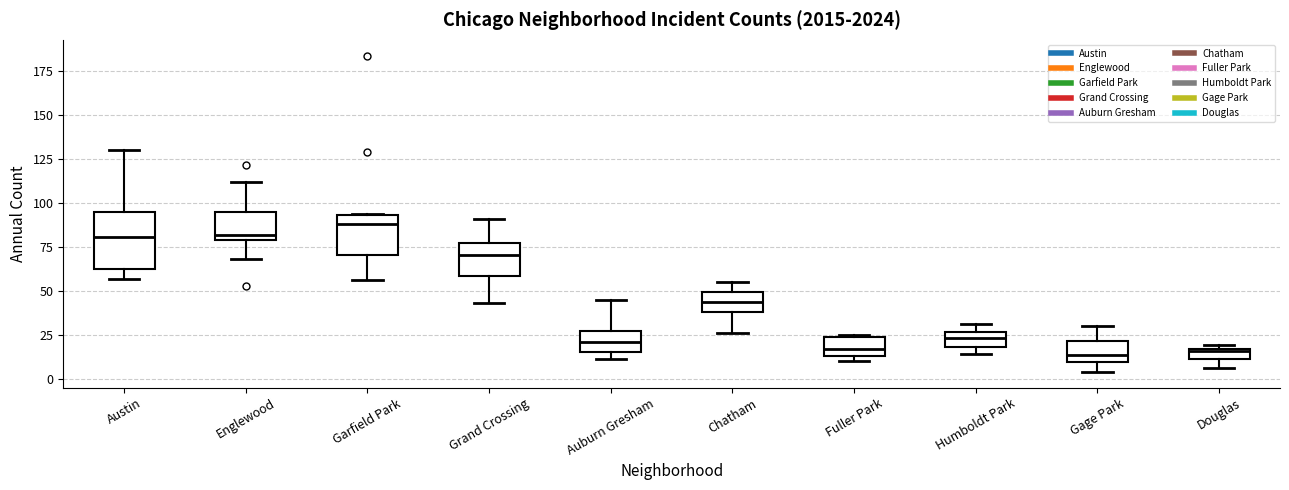

Where is the upper edge of the box for Gage Park on the y-axis? The values are not printed on the chart, so give them approximately, as read against the axis.

20